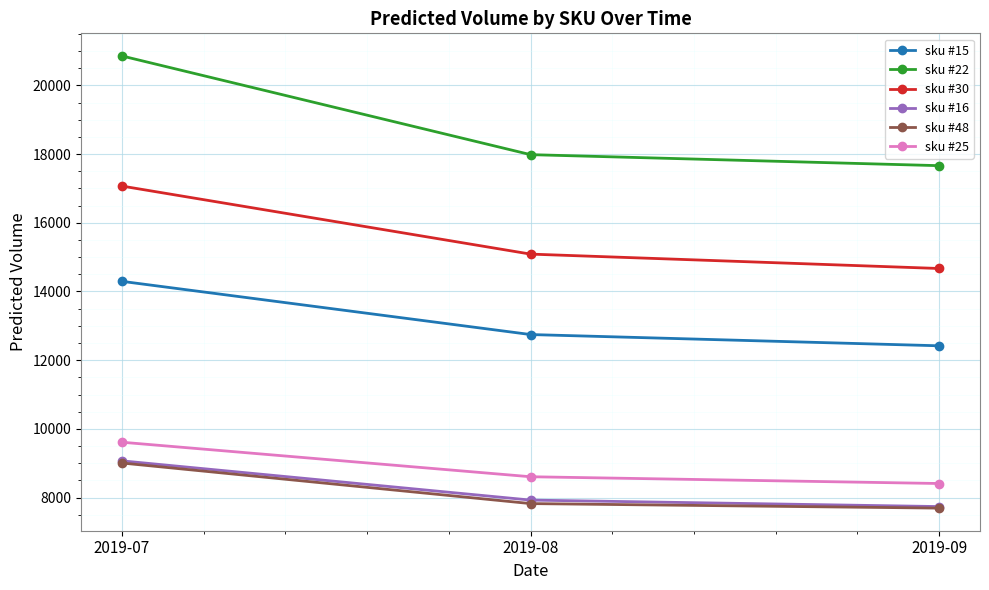

What is the spread (max minus min) of values at 2019-08?

10161.5